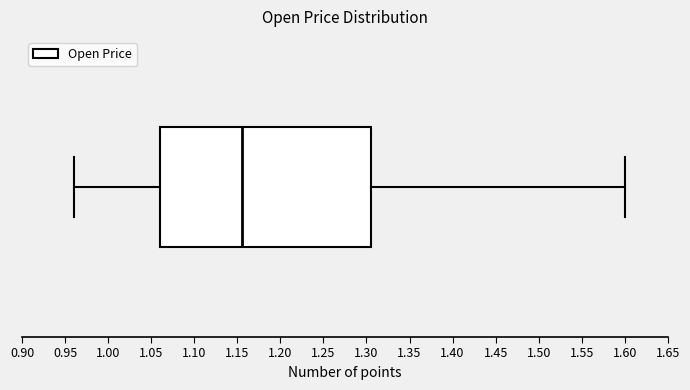

Read this box plot against the x-axis: the position of the median line, the range covered by the box, and the ends of both whiskers. The values are not printed on the chart, so give them approximately, as read against the axis.

median 1.155, box 1.060 to 1.305, whiskers 0.960 to 1.600